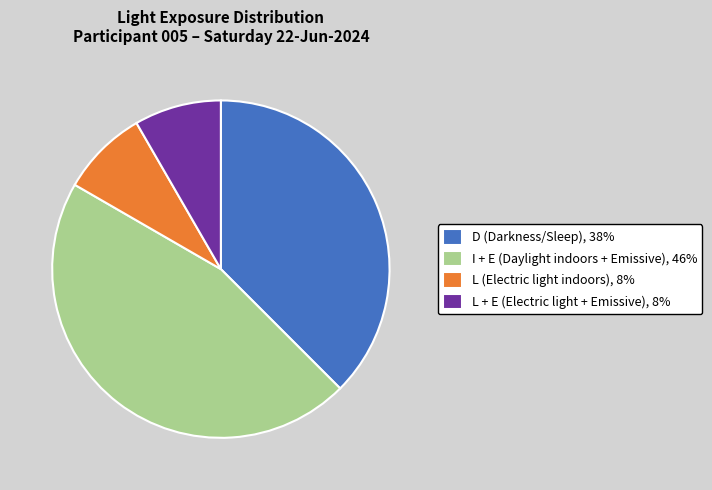

What is the largest slice in the pie chart?

I + E (Daylight indoors + Emissive), 46%